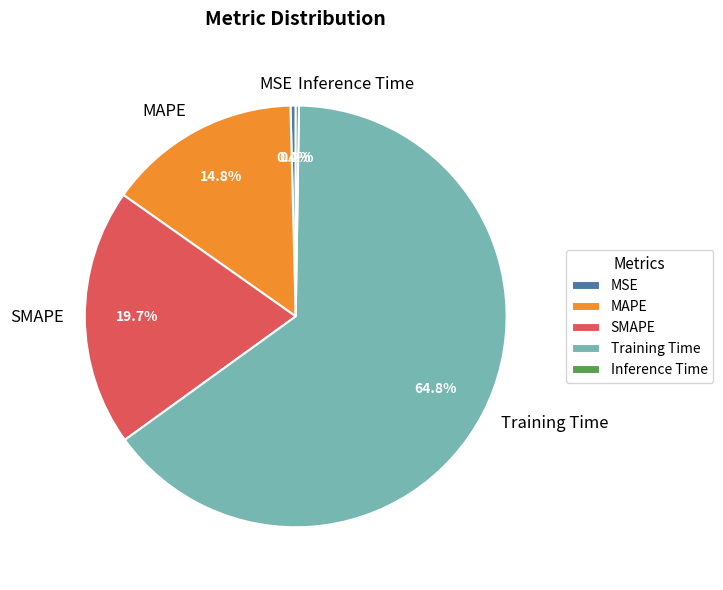

Which has a higher value, MAPE or SMAPE?

SMAPE